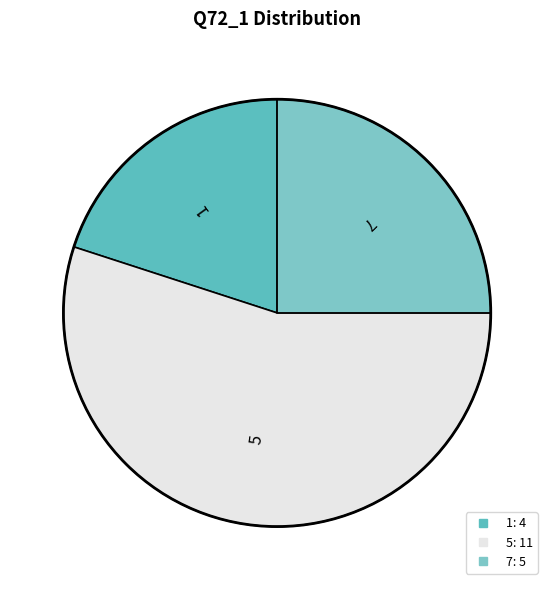

What is the largest slice in the pie chart?

5